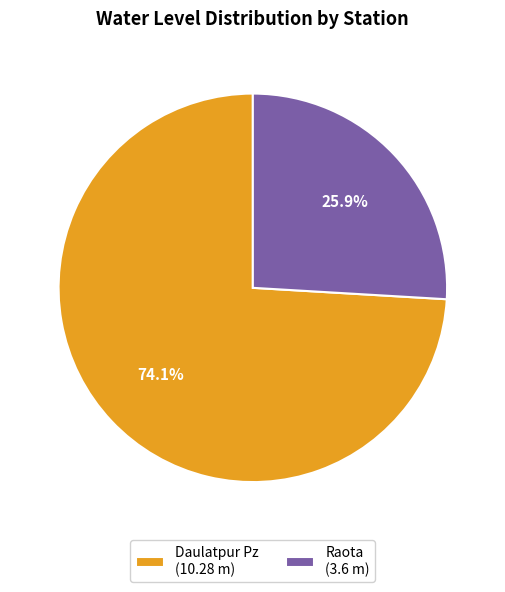

The Daulatpur Pz slice represents 74% of the pie. True or false?

True